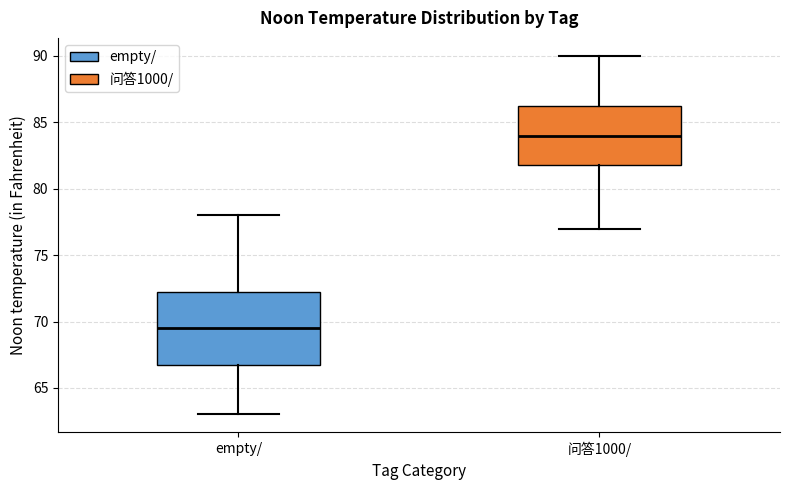

Reading left to right, transcribe this box plot: for each box, give where its median line is, the range the box spans, and where its two whiskers end, as read against the y-axis. The values are not printed on the chart, so give them approximately, as read against the axis.

empty/: median 69.5, box 67.0 to 72.5, whiskers 63.0 to 78.0
问答1000/: median 84.0, box 82.0 to 86.5, whiskers 77.0 to 90.0